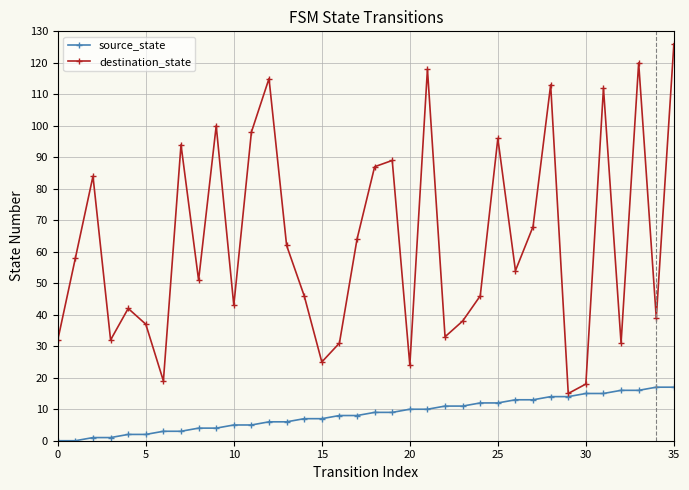

What is the average value of the destination_state series?

63